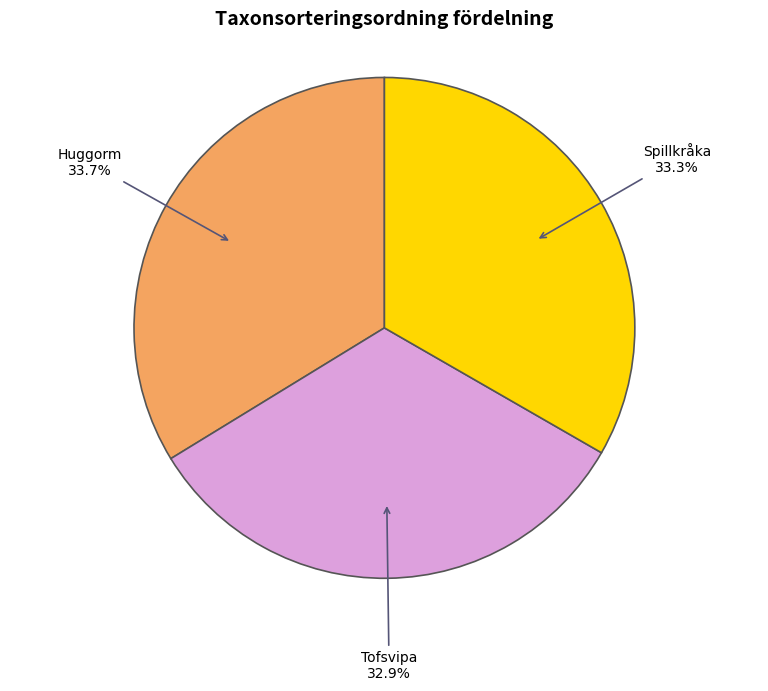

Is there any slice that represents more than half of the pie?

No